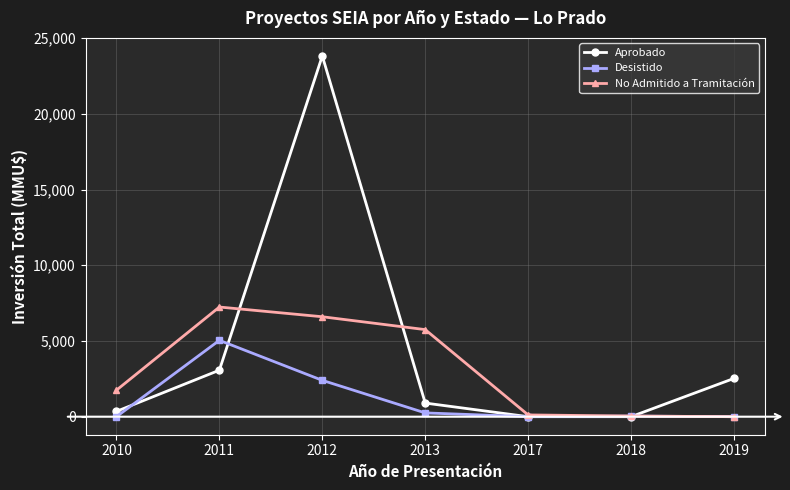

The value of Desistido at 2012 is 1564. True or false?

False